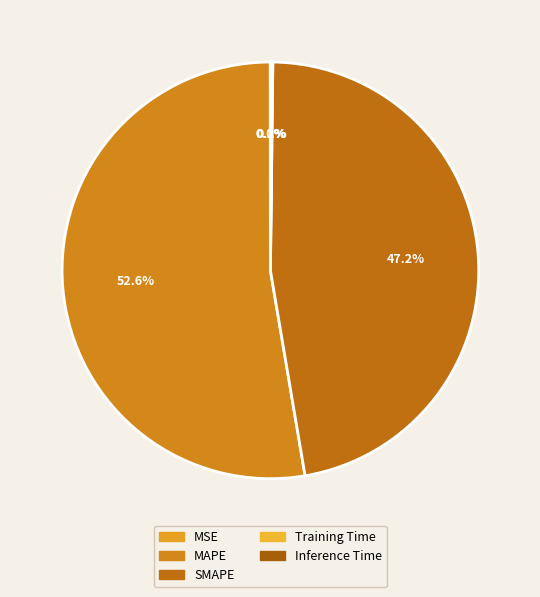

Which category has the smallest portion of the pie?

MSE